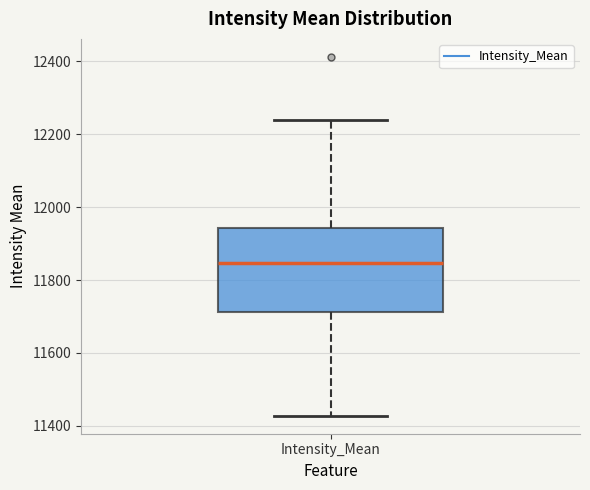

Transcribe this box plot: give where the median line is, the range the box spans, and where the two whiskers end, as read against the y-axis. The values are not printed on the chart, so give them approximately, as read against the axis.

median 11840, box 11720 to 11940, whiskers 11420 to 12240